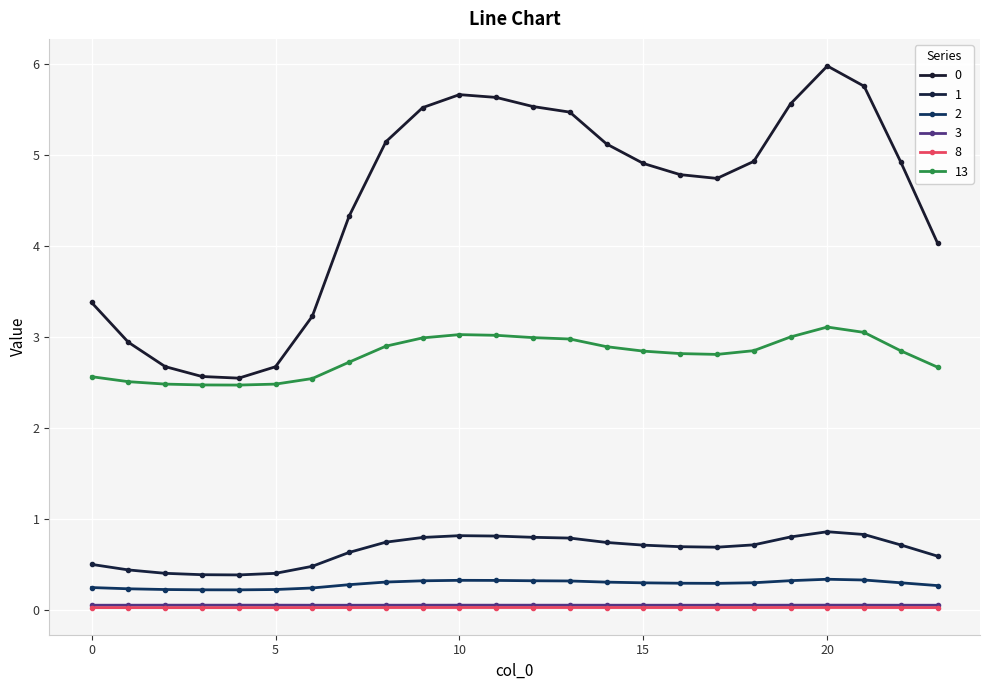

Which category has the lowest value in the 8 series?

4